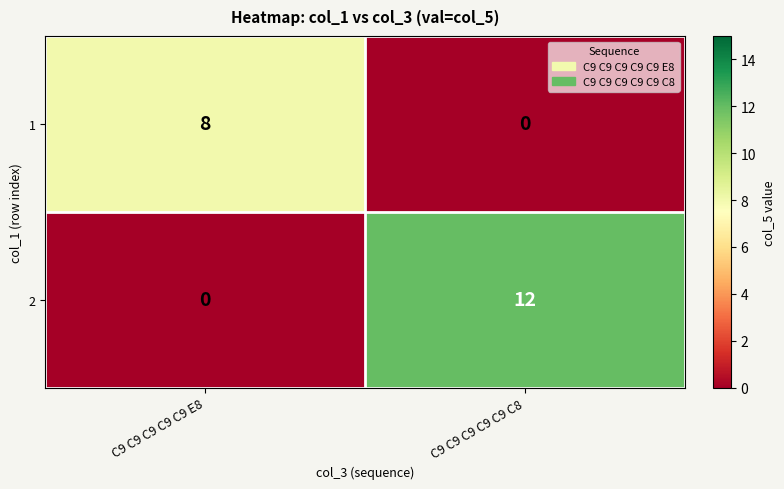

What is the greatest value displayed?

12